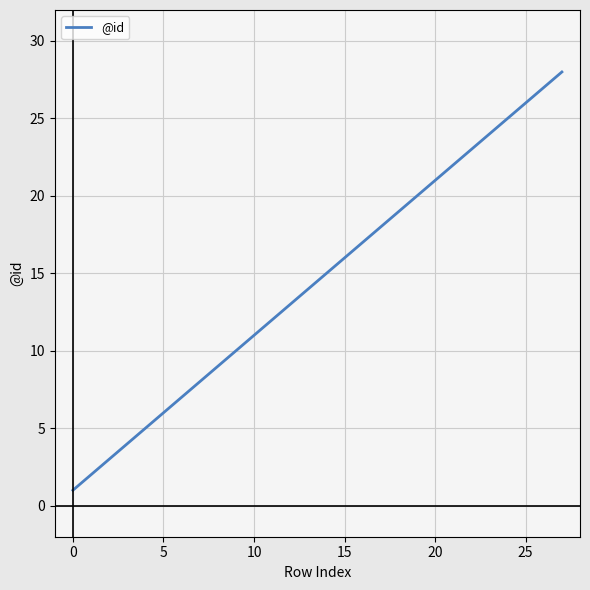

What is the difference between the maximum and minimum values?

27